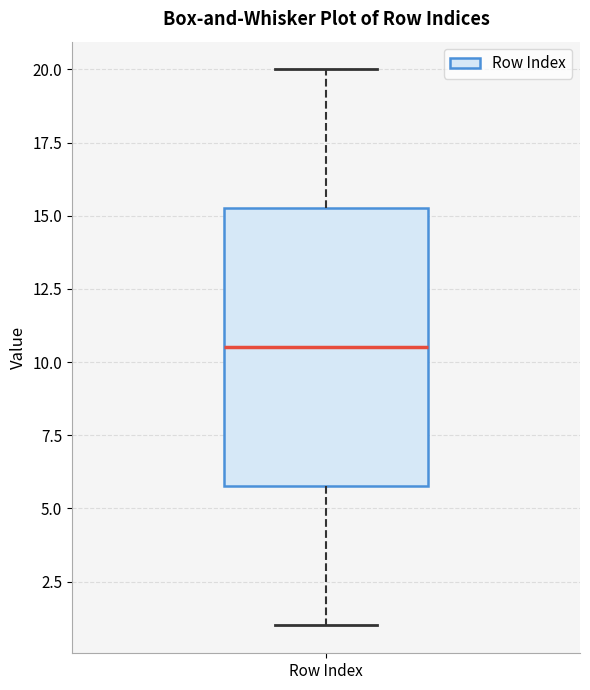

Where is the lower edge of the box for Row Index on the y-axis? The values are not printed on the chart, so give them approximately, as read against the axis.

6.0